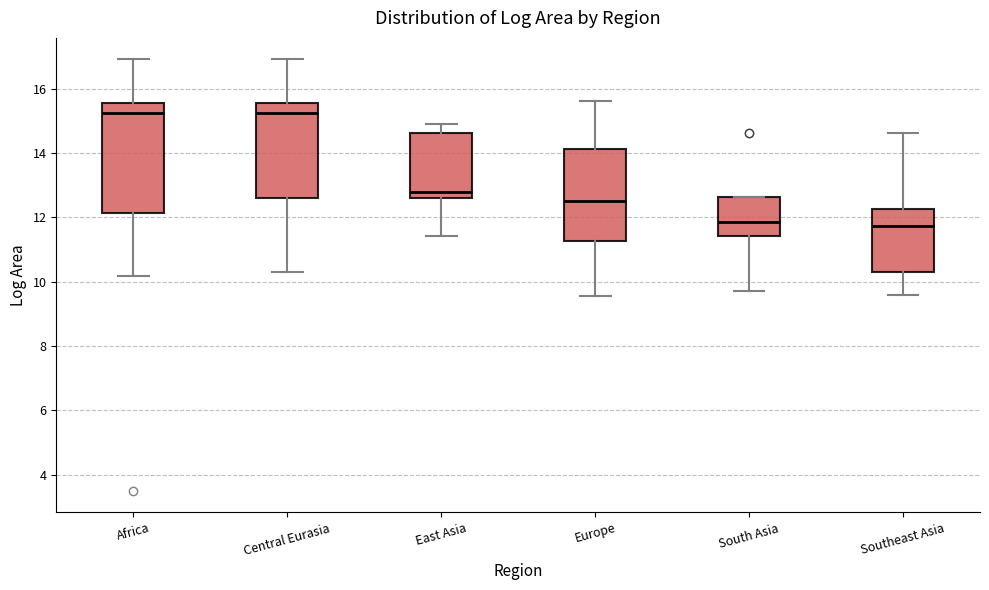

Comparing the boxes themselves (not the whiskers), which one is the tallest?

Africa